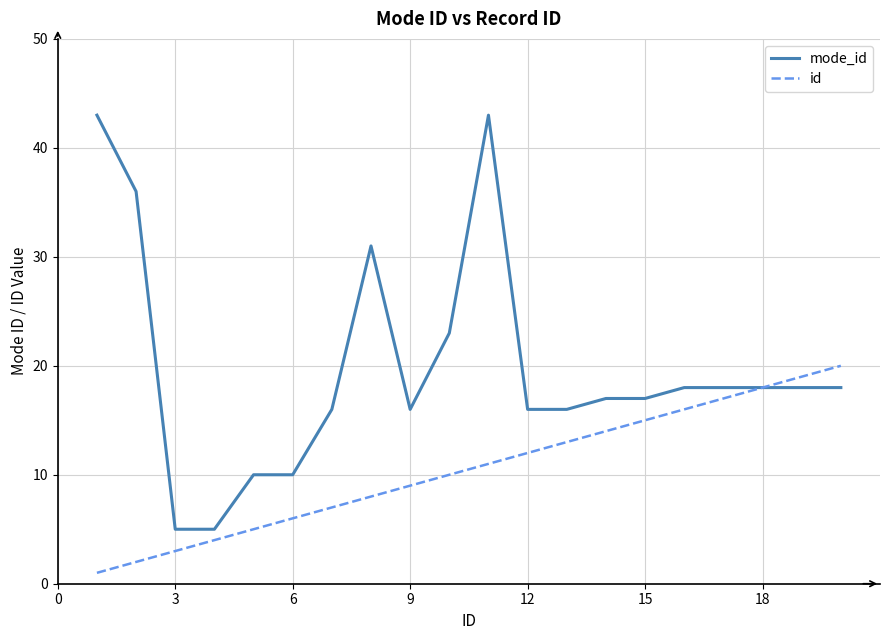

True or false: id has more than 1 interior local peaks.

False